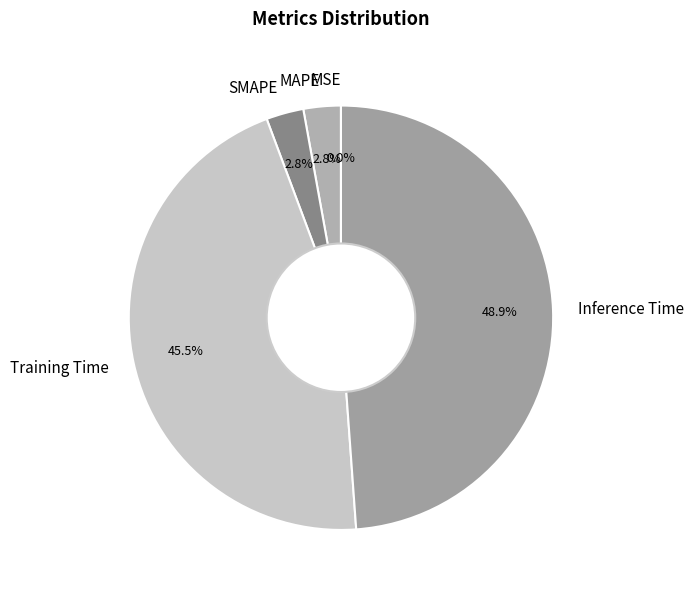

What is the largest slice in the pie chart?

Inference Time